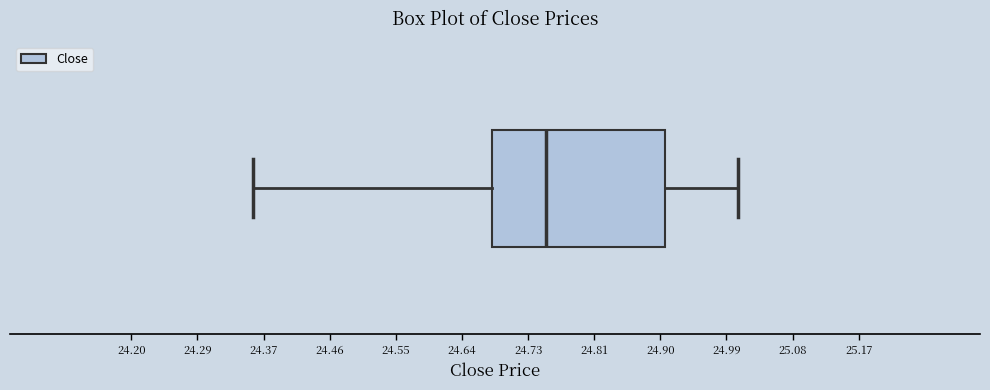

Where does the left whisker of the box end on the x-axis? The values are not printed on the chart, so give them approximately, as read against the axis.

24.36